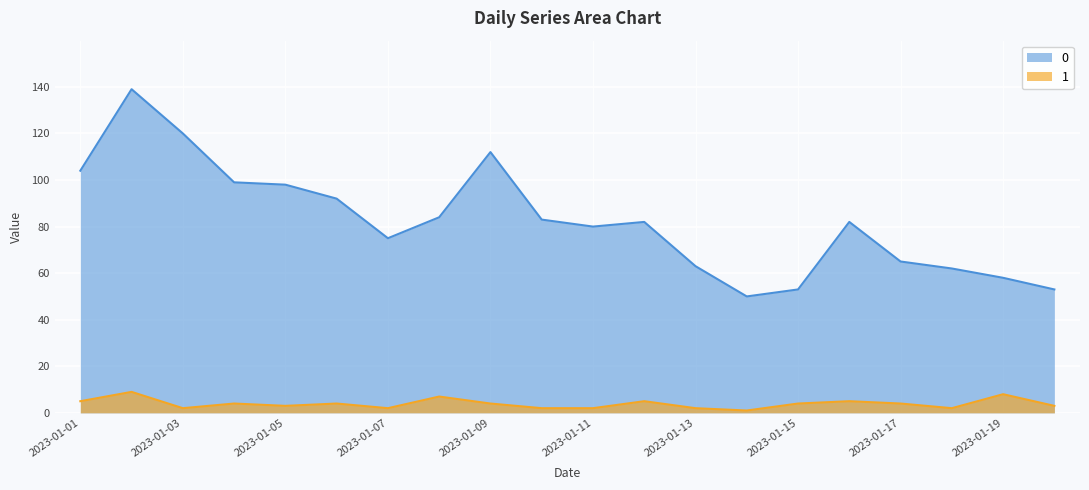

True or false: 0 and 1 intersect in this chart.

False